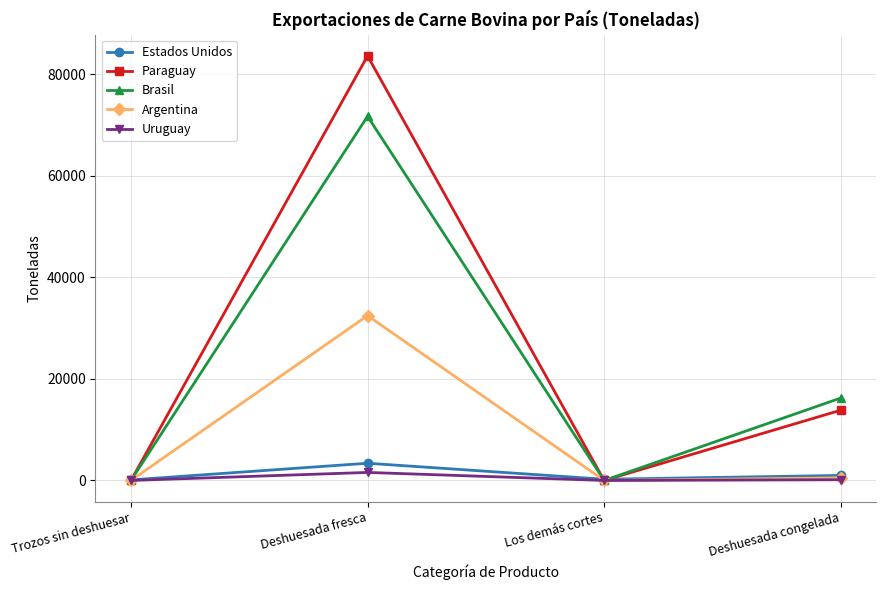

What is the total value across all series at Los demás cortes?

240.5